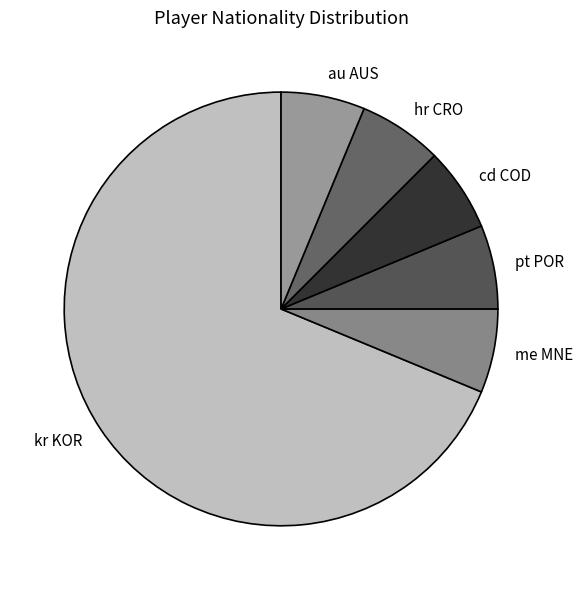

Is the sum of pt POR and me MNE greater than half?

No